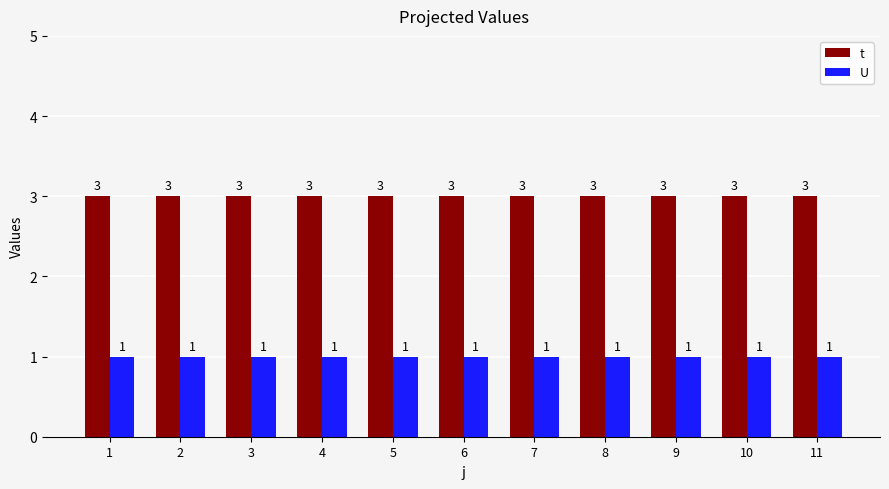

Is it true that U equals 2 at 5?

False